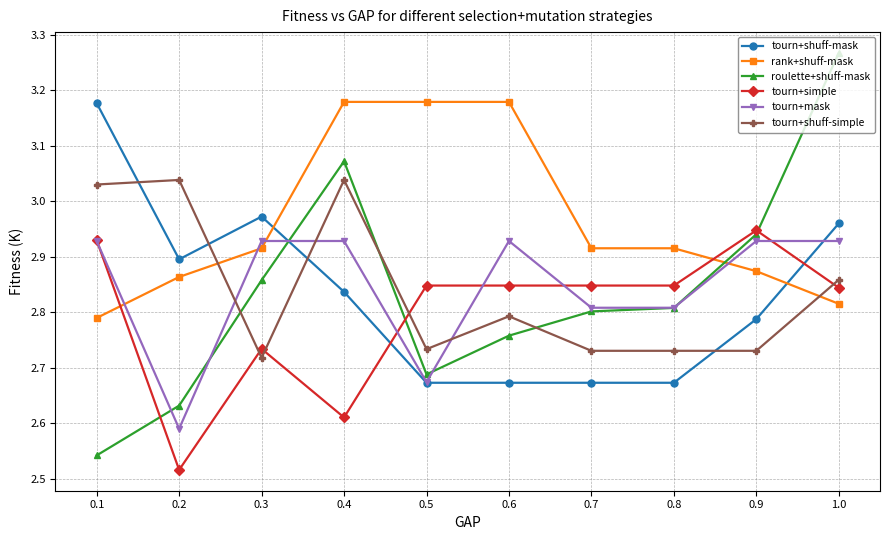

How many times do roulette+shuff-mask and rank+shuff-mask cross each other?

1